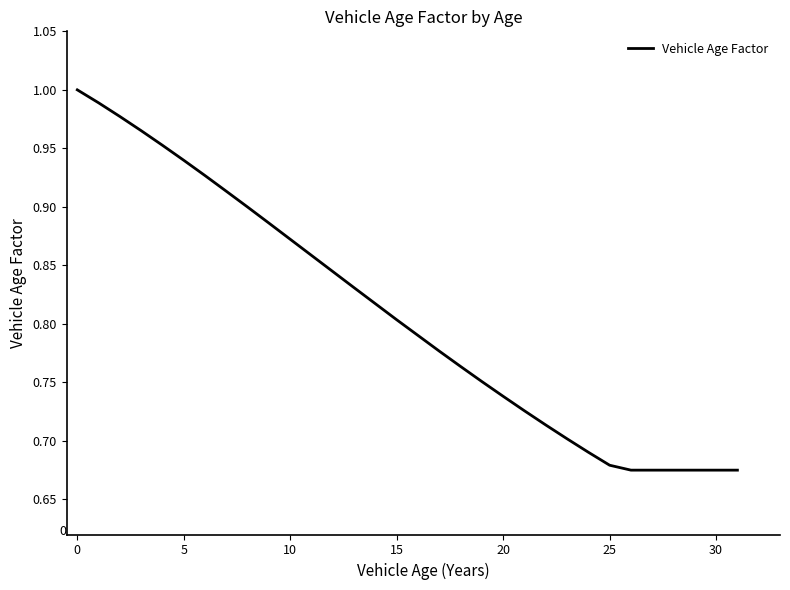

Is this an area chart (filled region under the line)?

No